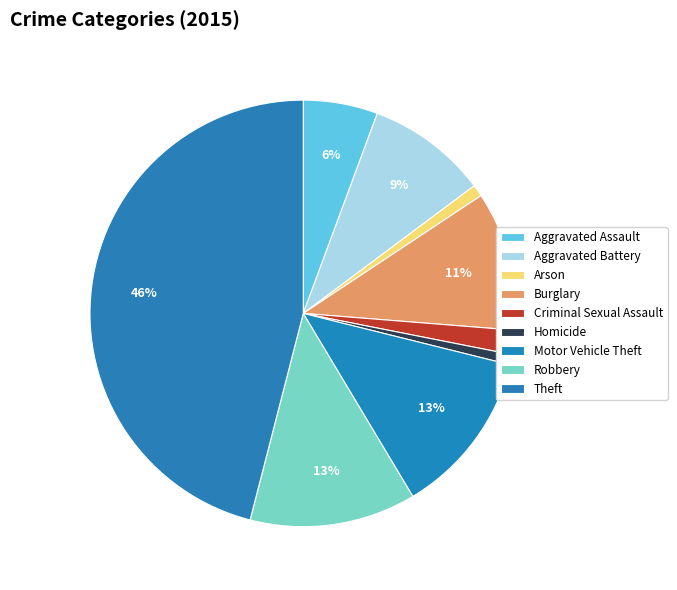

Rank the categories by value from highest to lowest.

Theft, Robbery, Motor Vehicle Theft, Burglary, Aggravated Battery, Aggravated Assault, Criminal Sexual Assault, Arson, Homicide